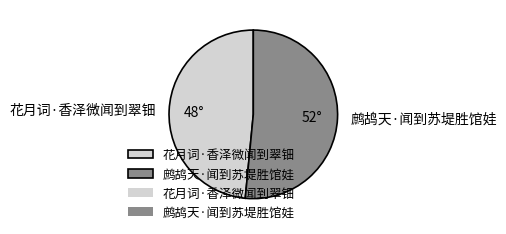

Is there a majority slice in this chart?

Yes